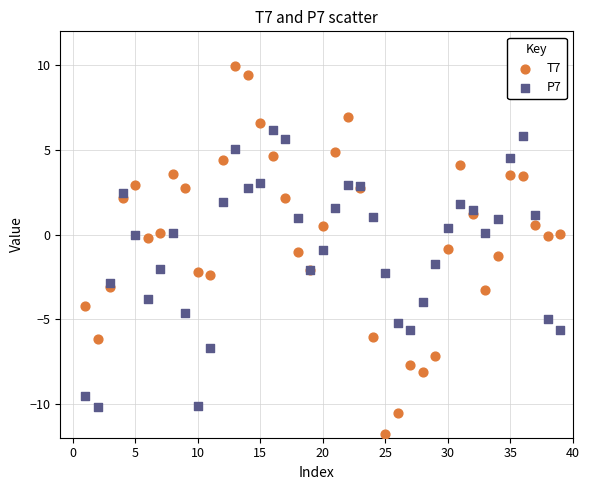

Which series has the widest spread of Y values?

T7